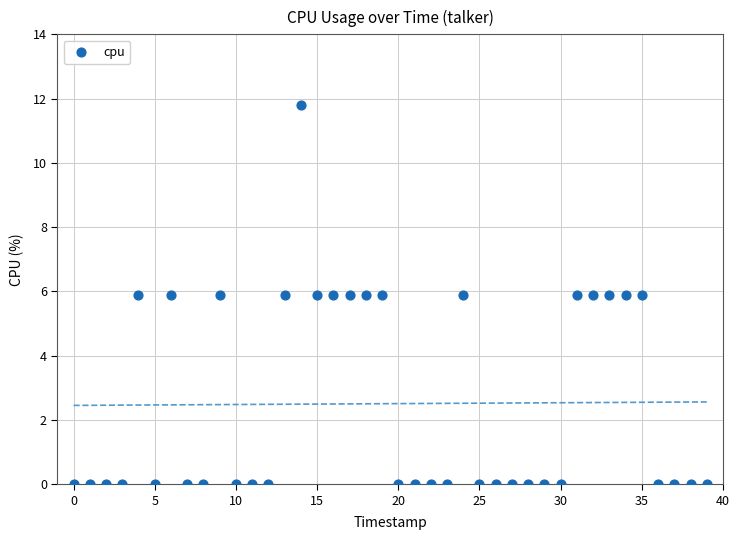

What is the range of Y values (max minus min)?

11.8